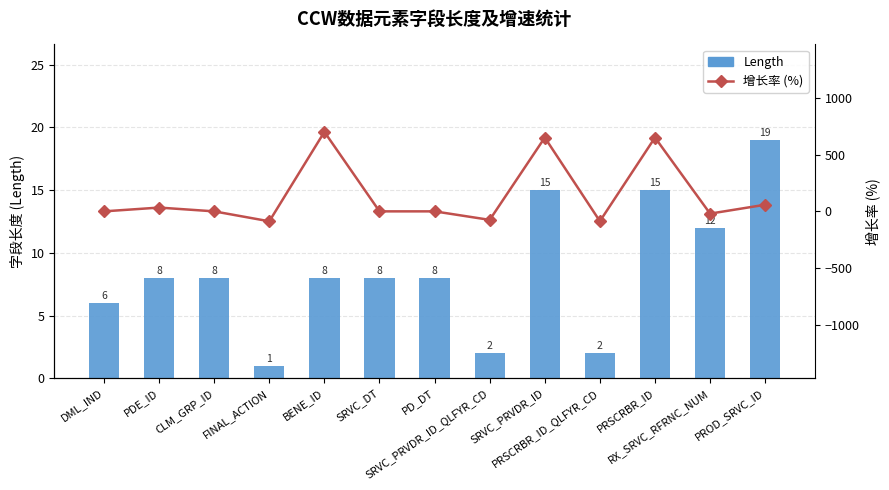

At which category does the chart reach its minimum across all series?

FINAL_ACTION